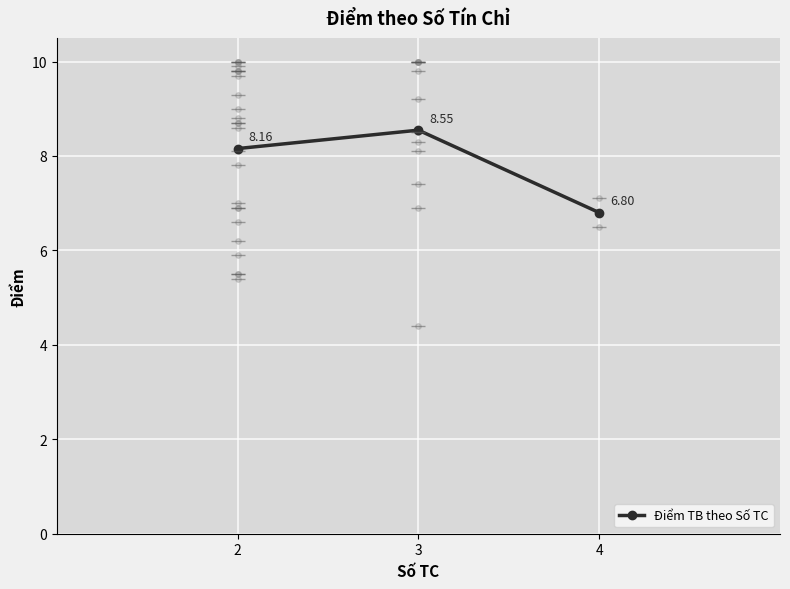

What is the smallest value displayed?

6.8